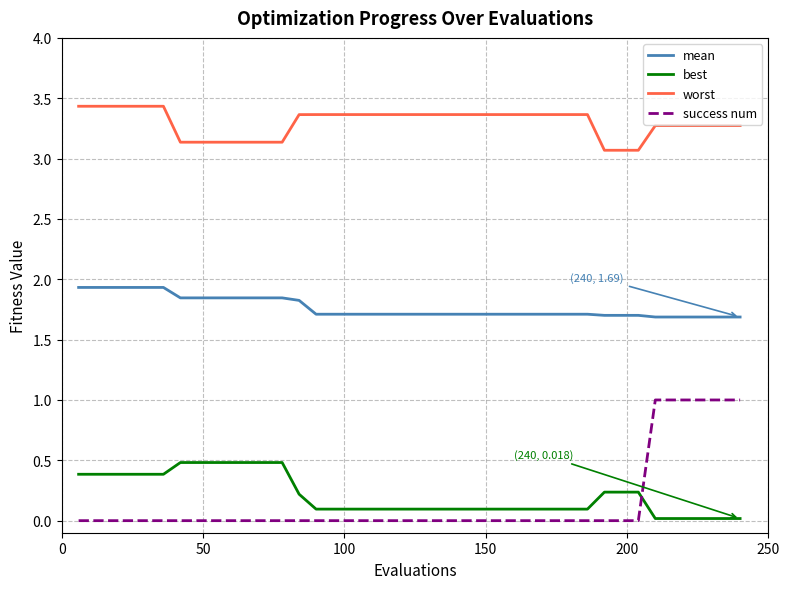

Which series has the largest total across all categories?

worst